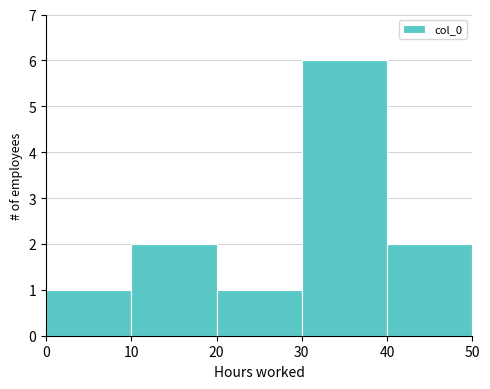

Reading left to right, transcribe this chart: for each bar, give the range it covers on the x-axis and its height. The values are not printed on the chart, so give them approximately, as read against the axis.

0 to 10: 1
10 to 20: 2
20 to 30: 1
30 to 40: 6
40 to 50: 2